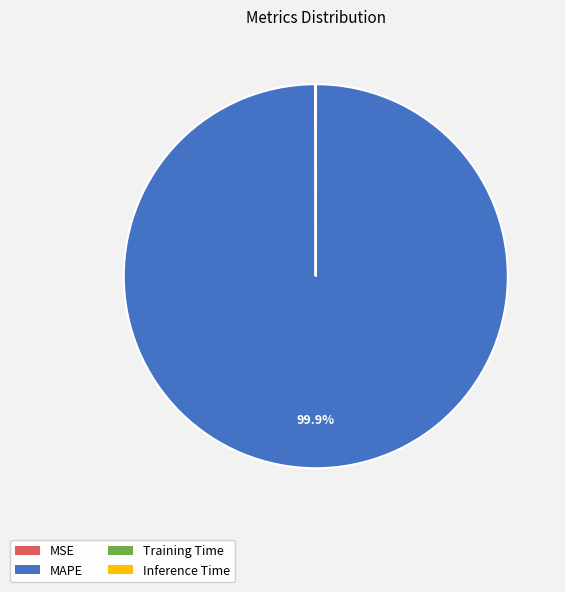

Which category has the biggest portion of the pie?

MAPE